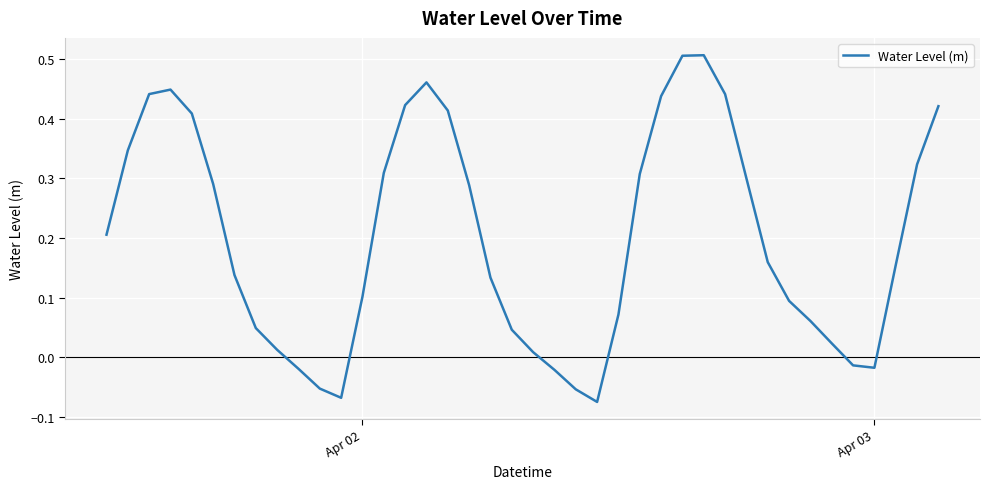

What is the difference between the maximum and minimum values?

0.6